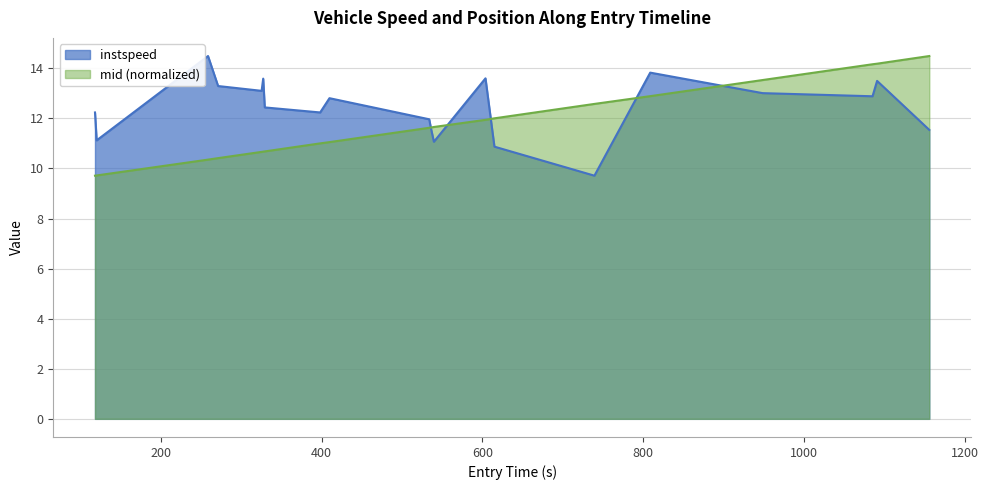

List the series in order of their overall mean, highest first.

instspeed, mid (normalized)